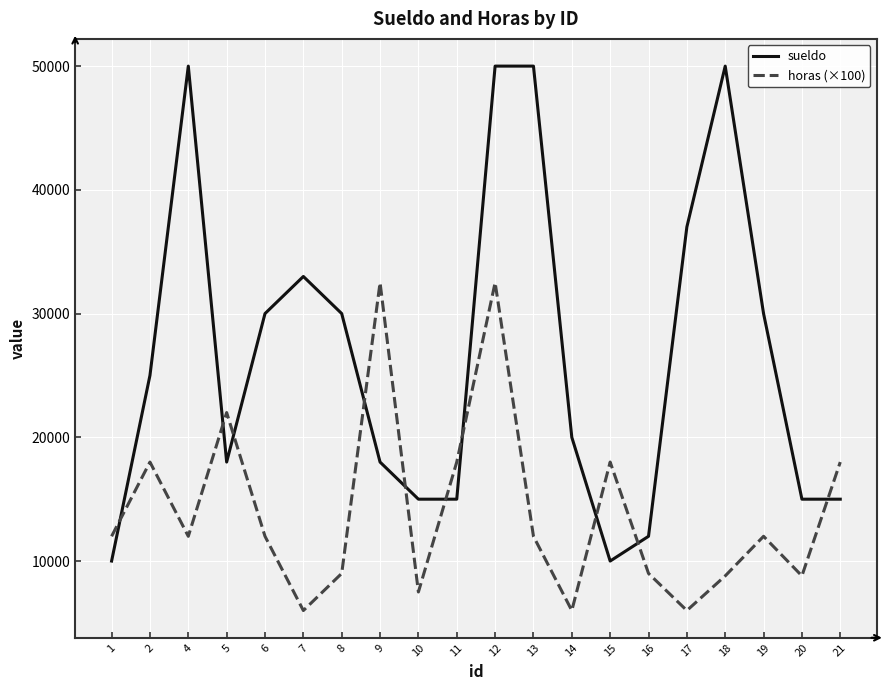

How many times do sueldo and horas (×100) cross each other?

10